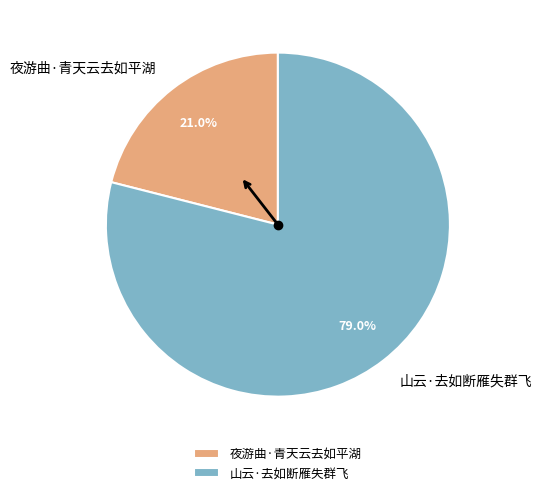

Combined, do 夜游曲·青天云去如平湖 and 山云·去如断雁失群飞 account for over 50%?

Yes